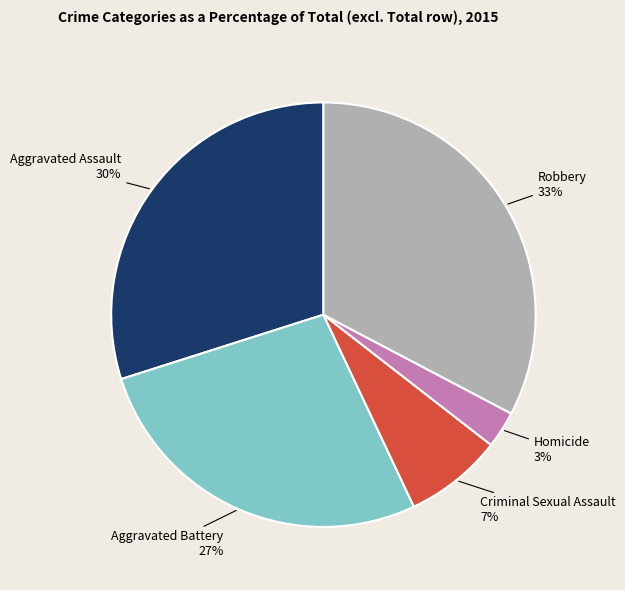

Does any single category account for the majority?

No